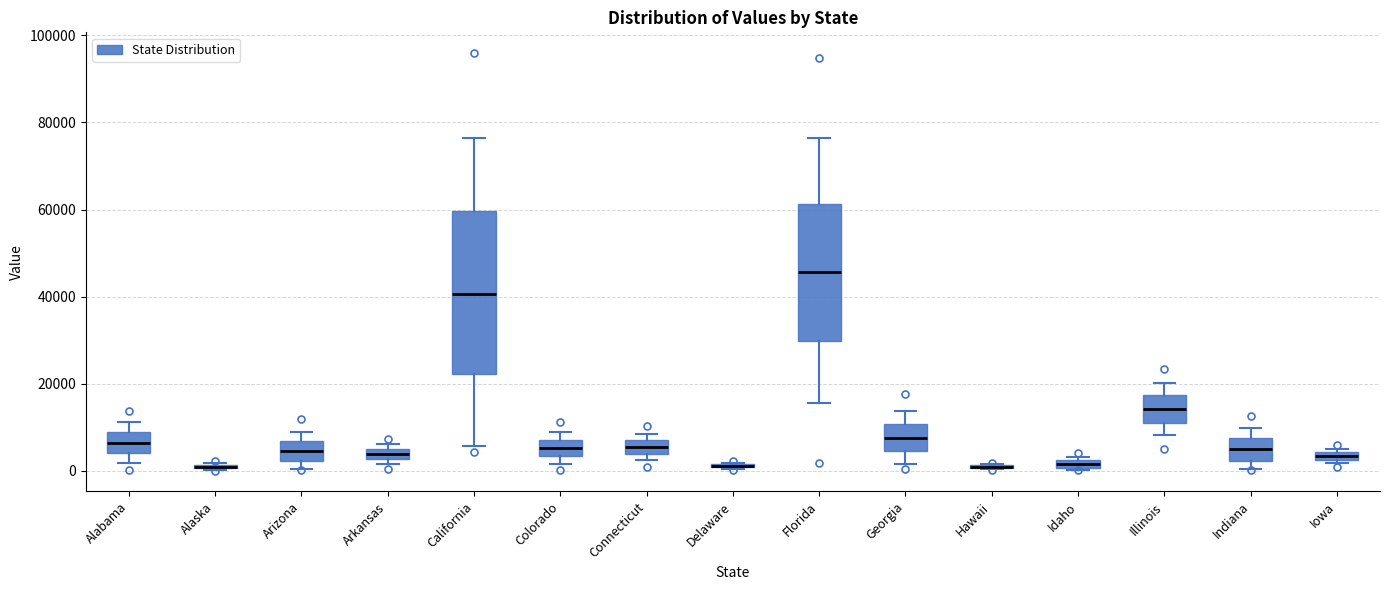

Which box is the tallest, from its lower edge to its upper edge?

California